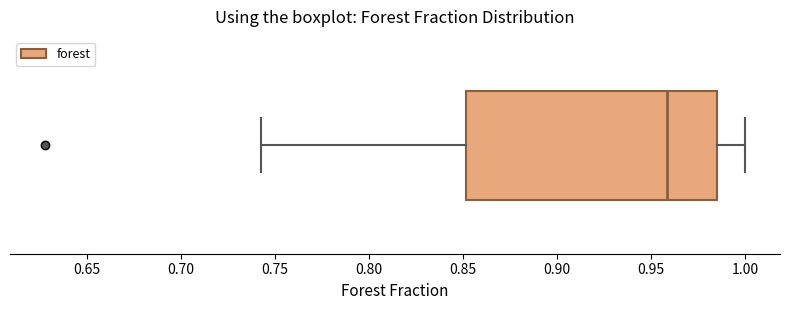

Transcribe this box plot: give where the median line is, the range the box spans, and where the two whiskers end, as read against the x-axis. The values are not printed on the chart, so give them approximately, as read against the axis.

median 0.960, box 0.850 to 0.985, whiskers 0.745 to 1.000